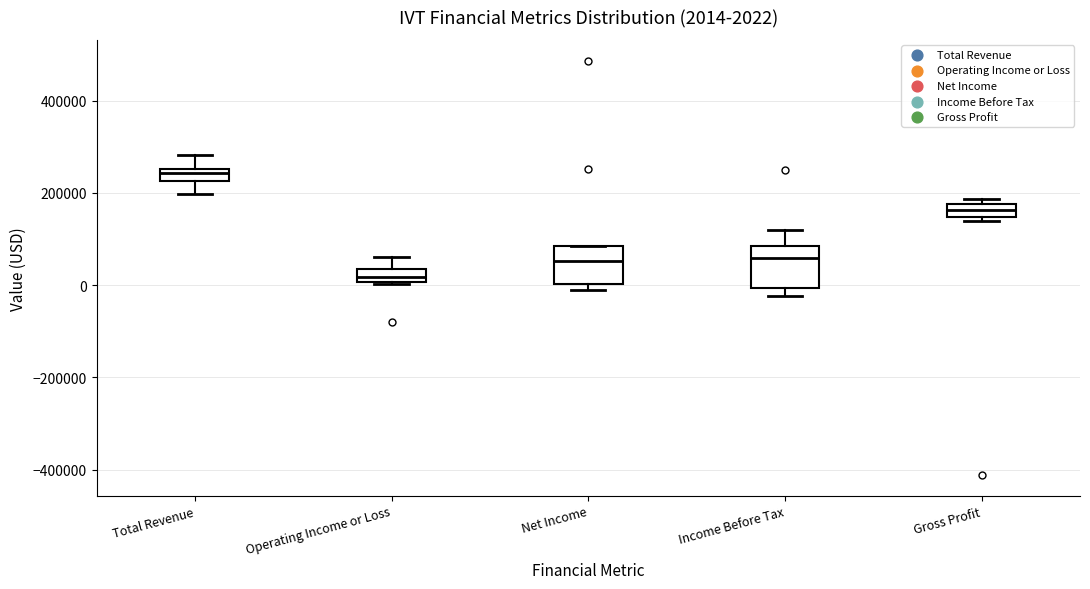

Which box's median line is the highest?

Total Revenue